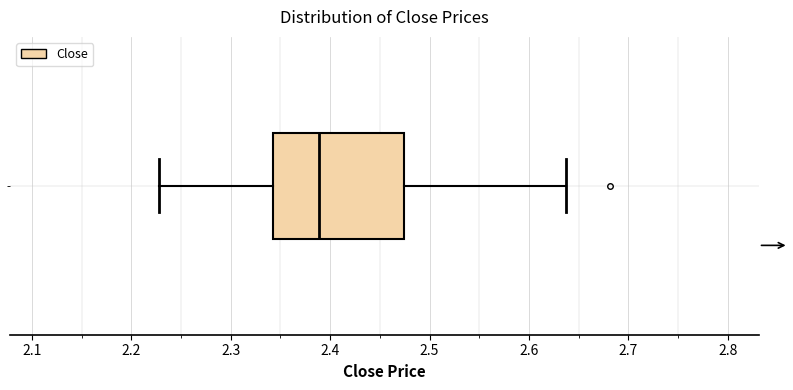

Where is the left edge of the box on the x-axis? The values are not printed on the chart, so give them approximately, as read against the axis.

2.34